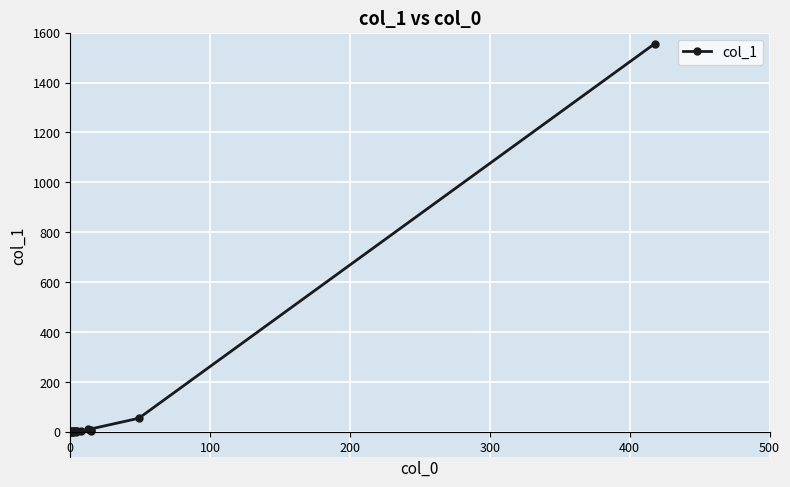

Does the chart display data point markers on the line(s)?

Yes